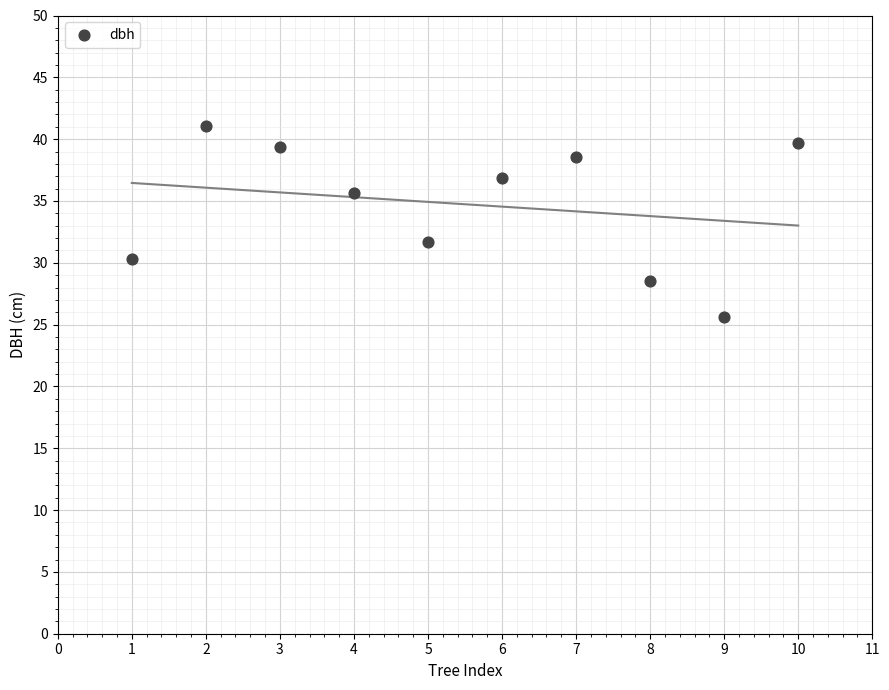

What Y value in the scatter plot is closest to 33?

31.7